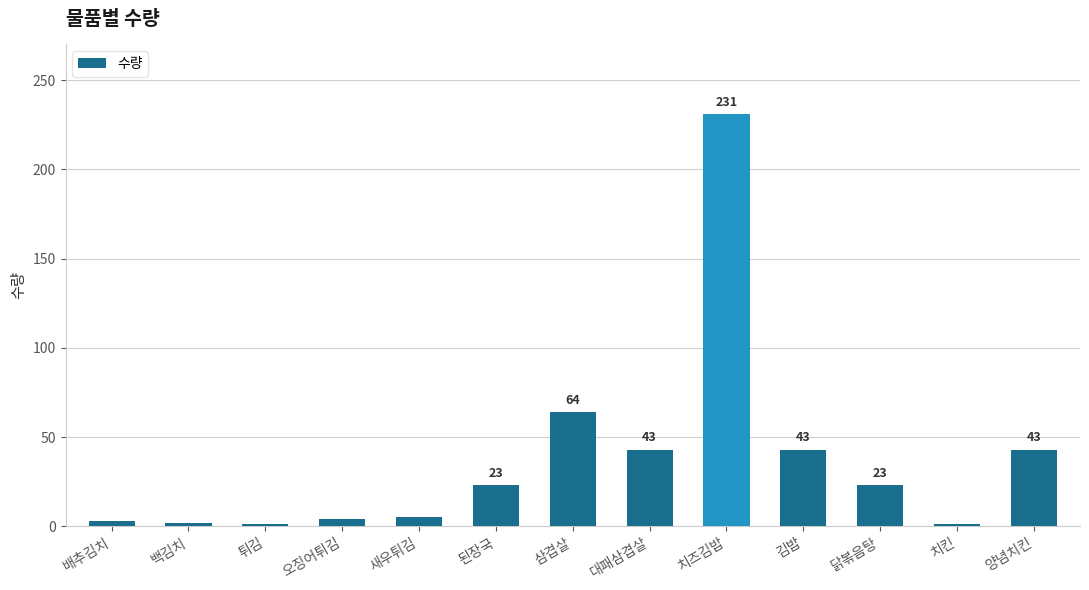

Where is the data nearest to the value 116?

삼겹살